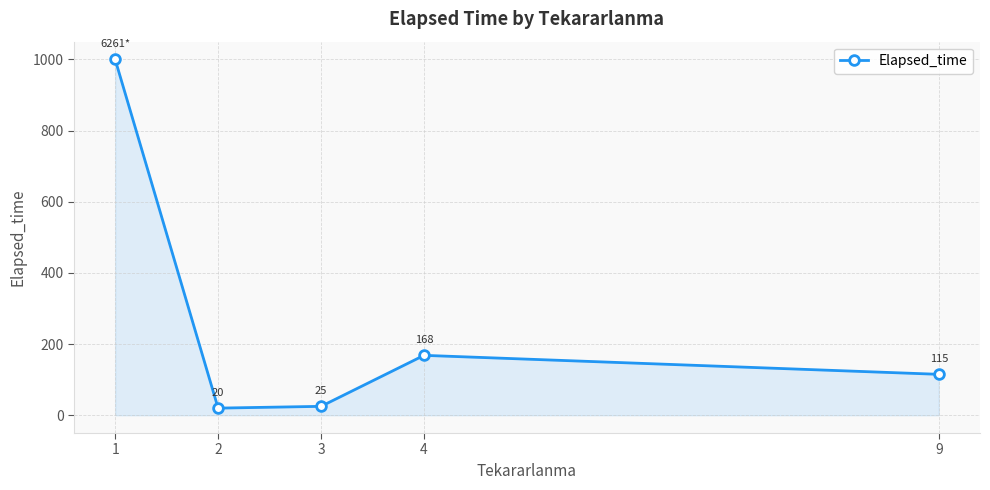

Between 2 and 9, which is larger?

9